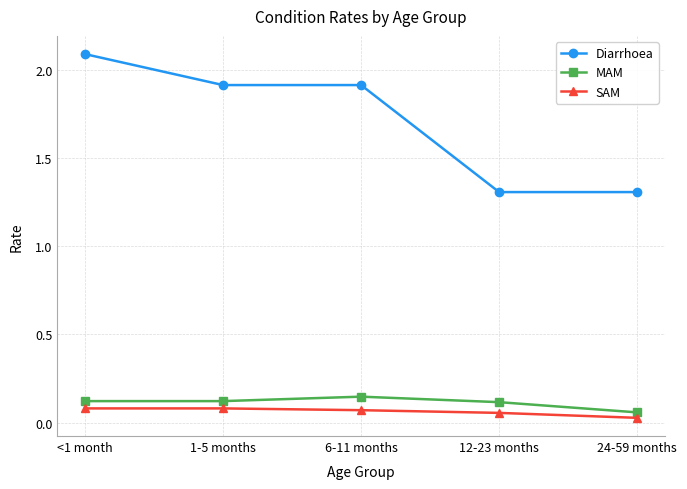

What is the label of the 5th point from the left?

24-59 months